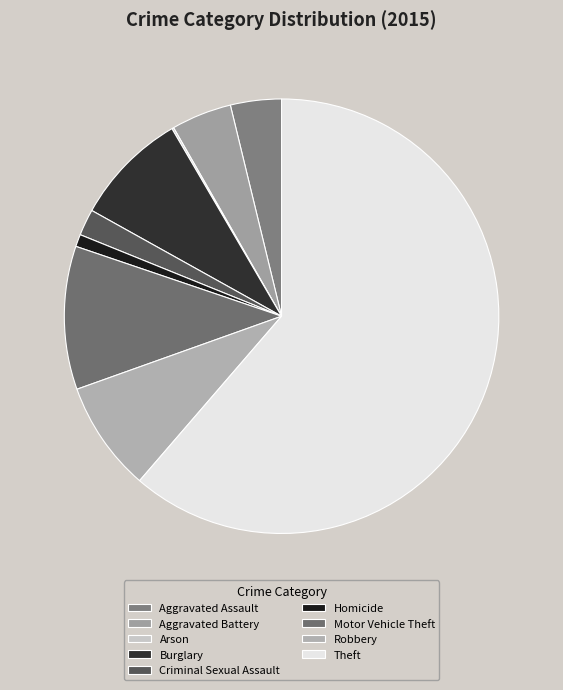

Is Motor Vehicle Theft the majority of the pie?

No